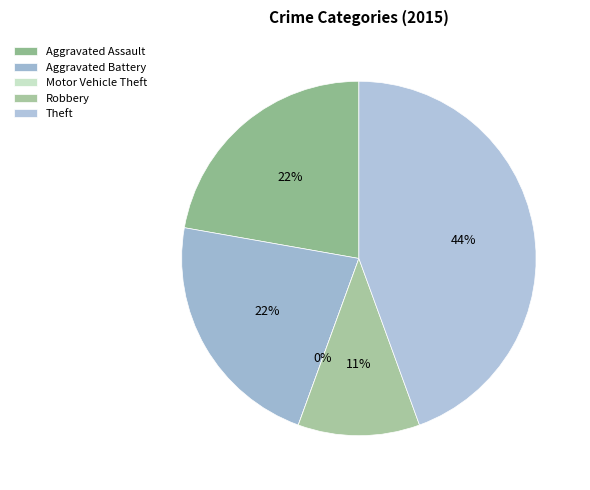

What is the ratio of the value at Robbery to the value at Aggravated Battery?

0.5